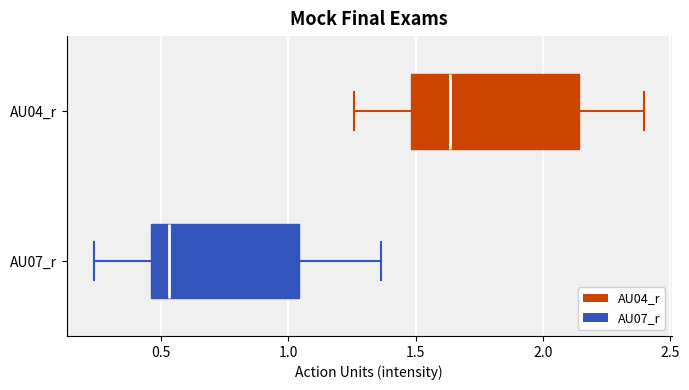

Which box has the furthest to the right median line?

AU04_r